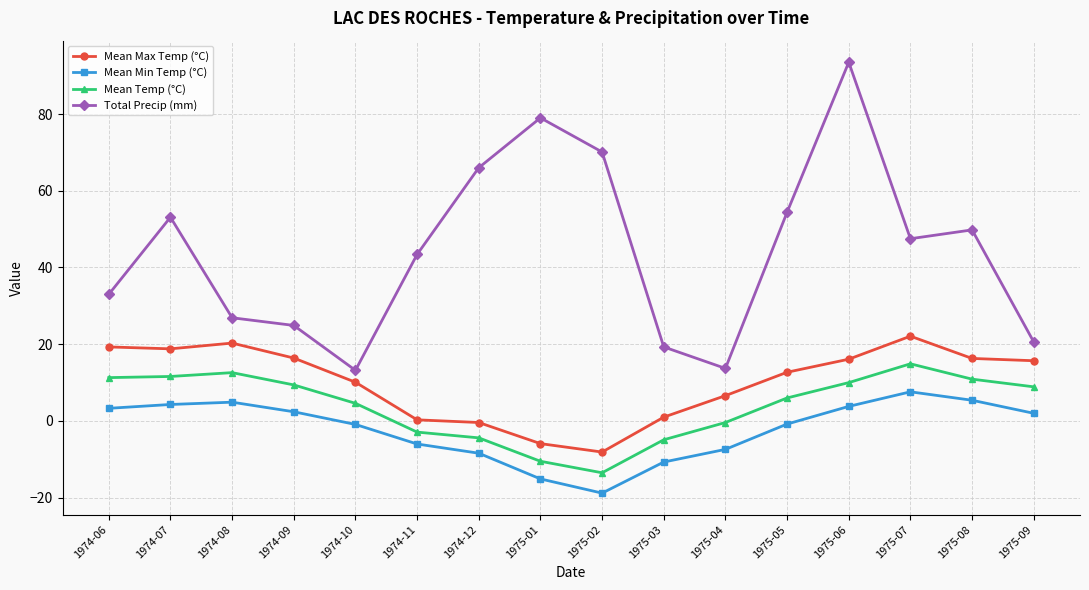

What is the highest value of the Mean Min Temp (°C) series?

7.6